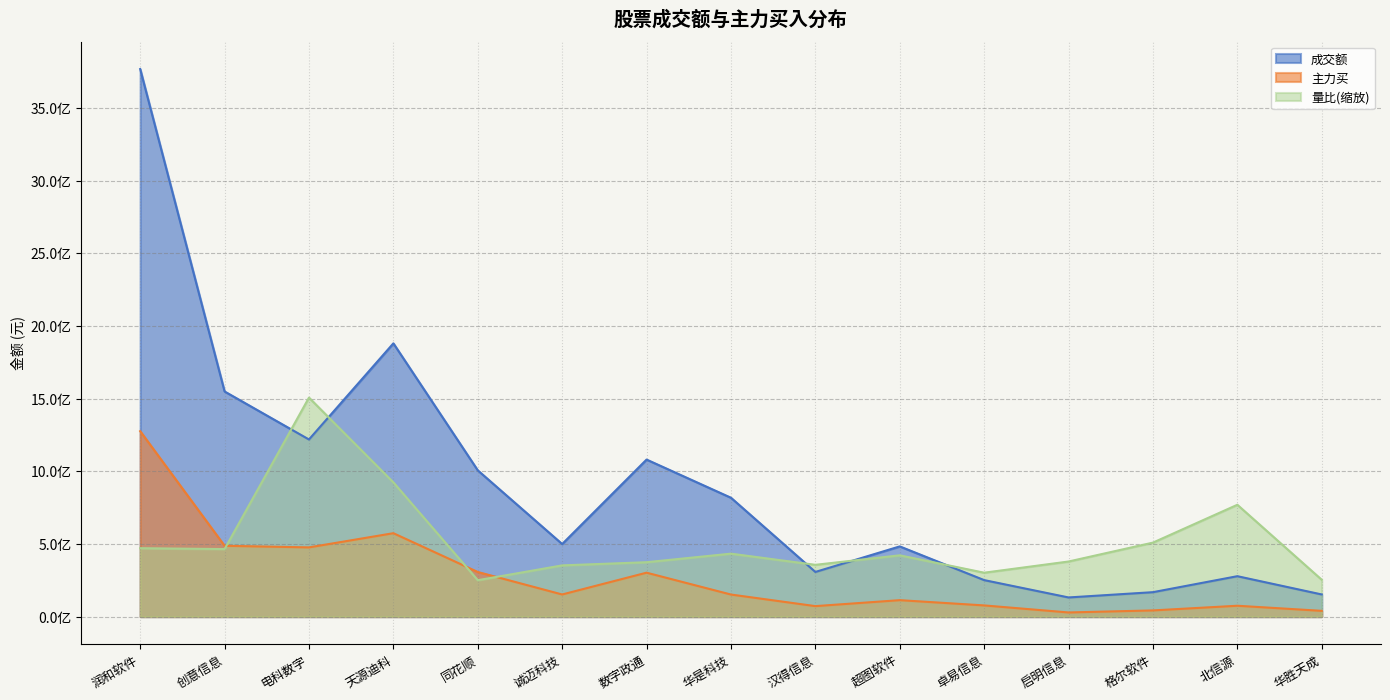

What are all the series names shown in the legend?

成交额, 主力买, 量比(缩放)